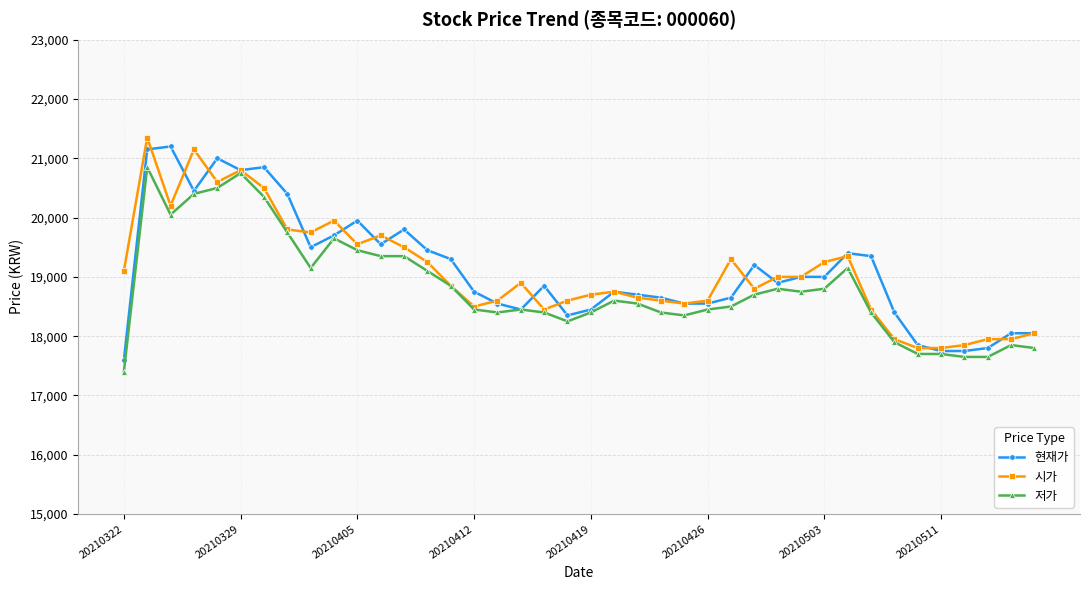

What is the sum of all 시가 values?

763450